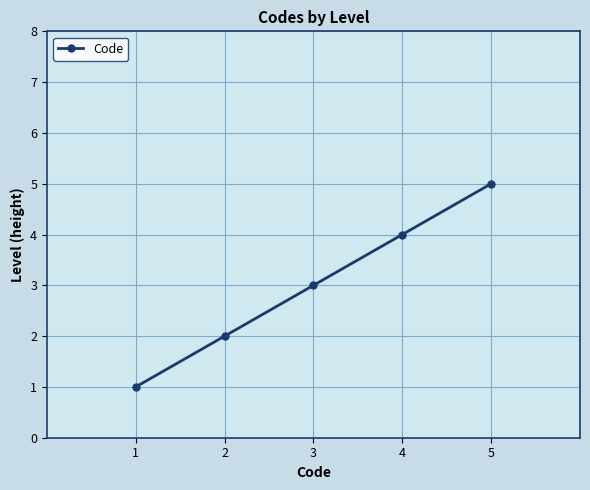

Which has a higher value, 3 or 2?

3